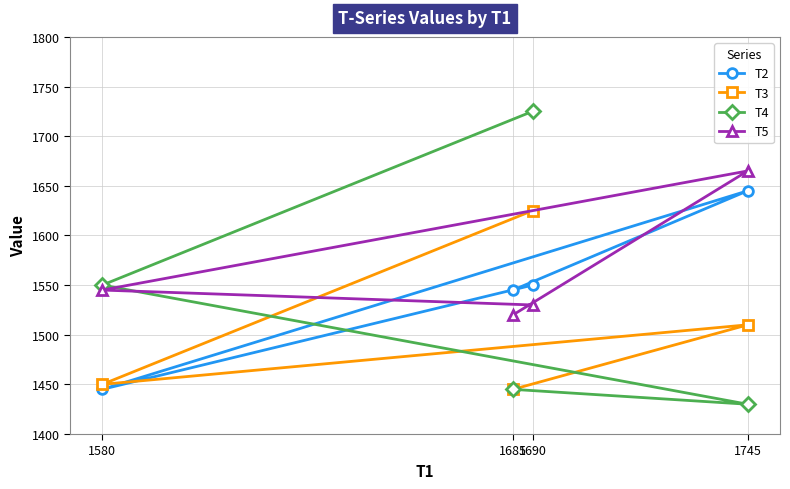

How many lines are shown in the chart?

4